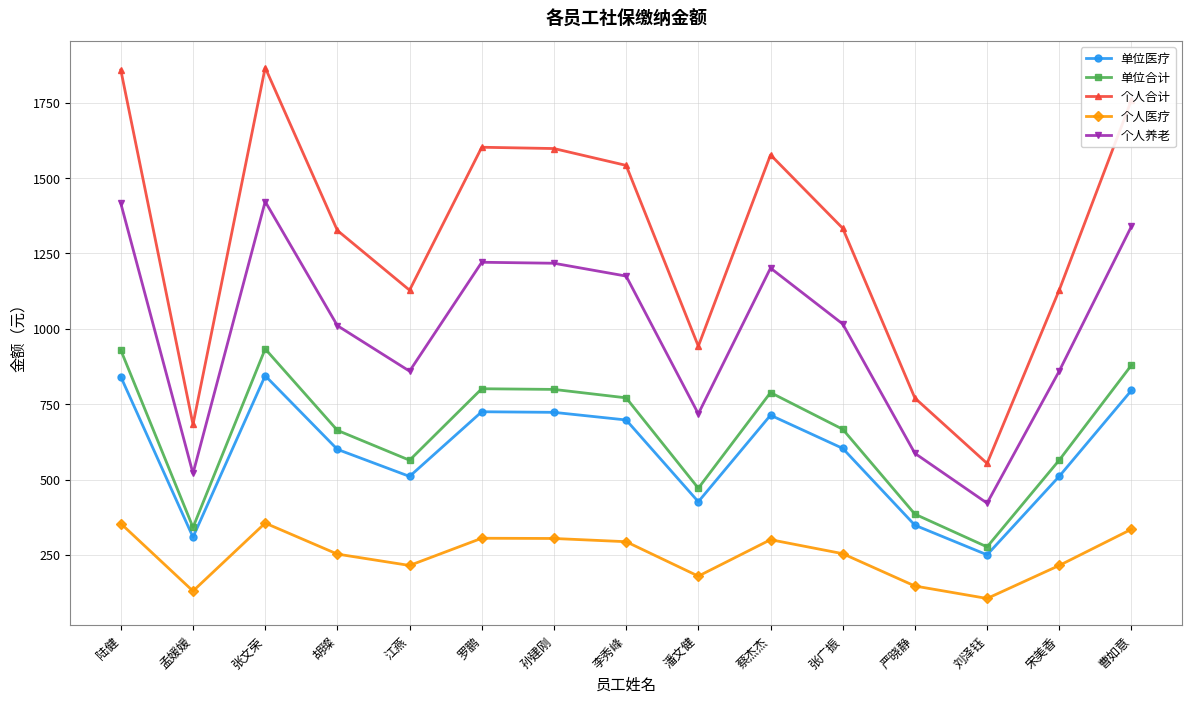

Where is the first local maximum for 个人合计?

张文荣